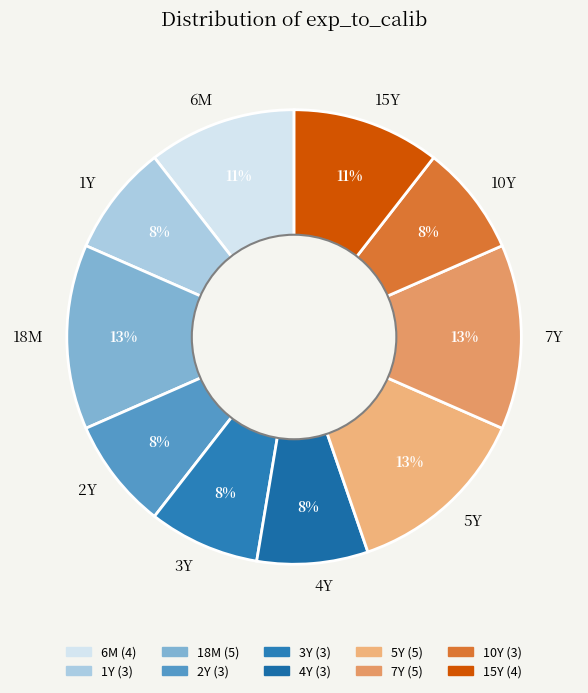

What percentage is the 3Y slice, to the nearest percent?

8%